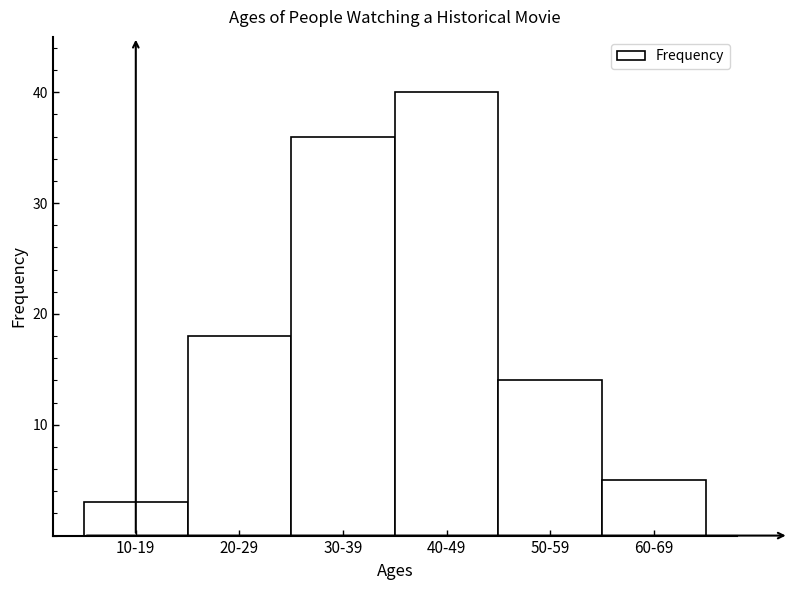

Reading left to right, list all the values displayed in this chart.

3	18	36	40	14	5